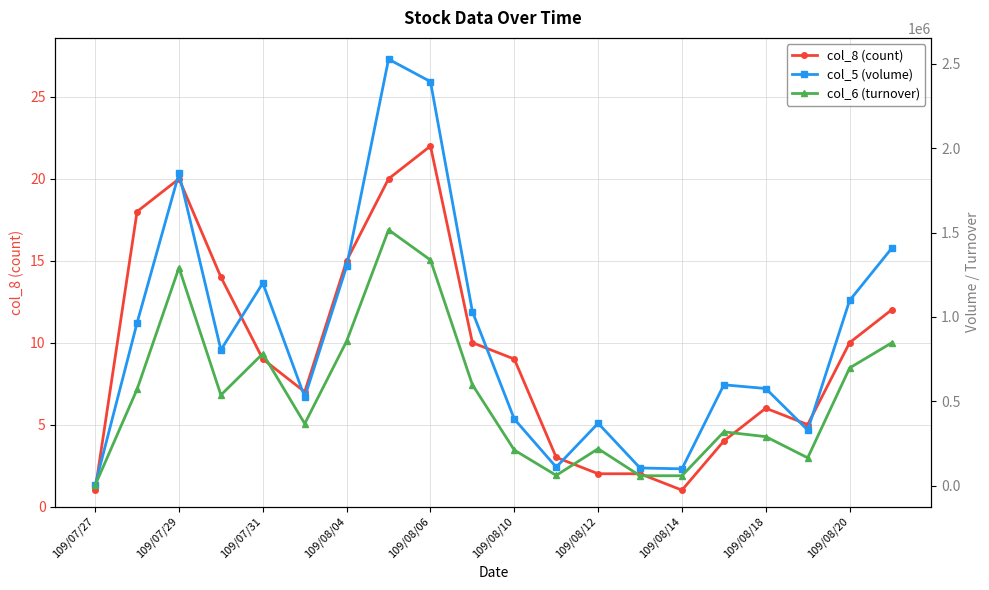

The value of col_8 (count) at 109/08/20 is 10. True or false?

True